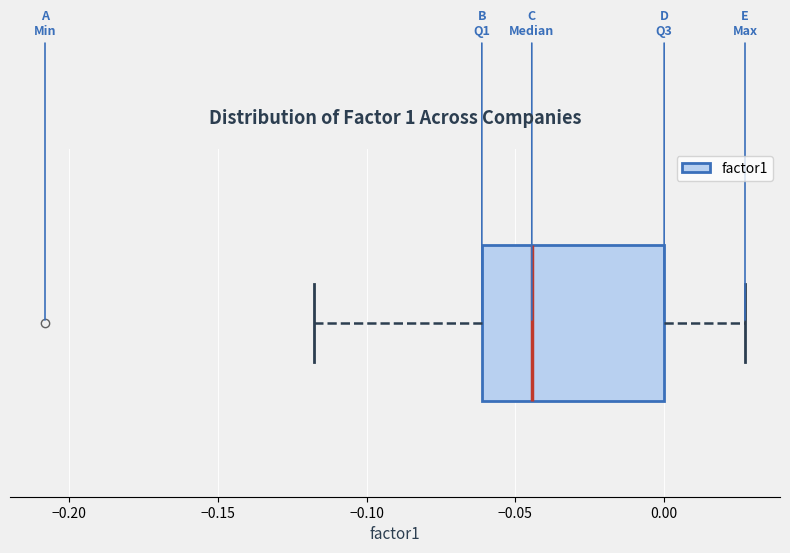

Read this box plot against the x-axis: the position of the median line, the range covered by the box, and the ends of both whiskers. The values are not printed on the chart, so give them approximately, as read against the axis.

median -0.045, box -0.060 to 0.000, whiskers -0.120 to 0.025